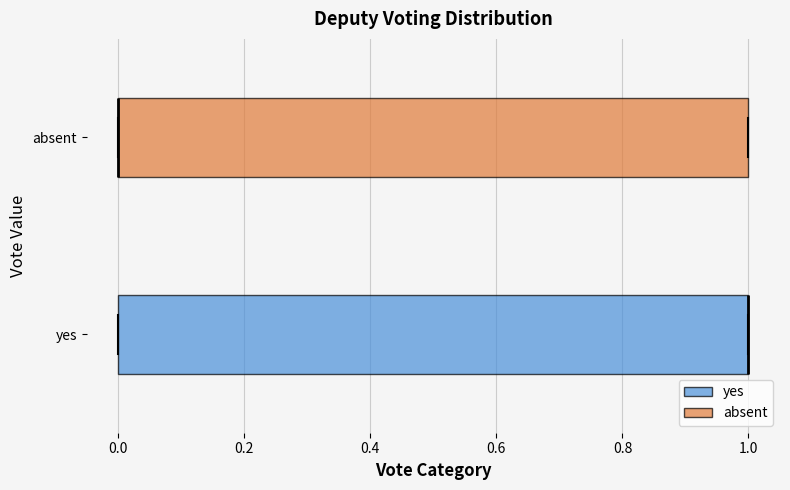

Reading bottom to top, read every box against the x-axis: the position of its median line, the range the box covers, and the ends of its whiskers. The values are not printed on the chart, so give them approximately, as read against the axis.

yes: median 1 (drawn on the box's right edge), box 0 to 1, whiskers 0 to 1
absent: median 0 (drawn on the box's left edge), box 0 to 1, whiskers 0 to 1